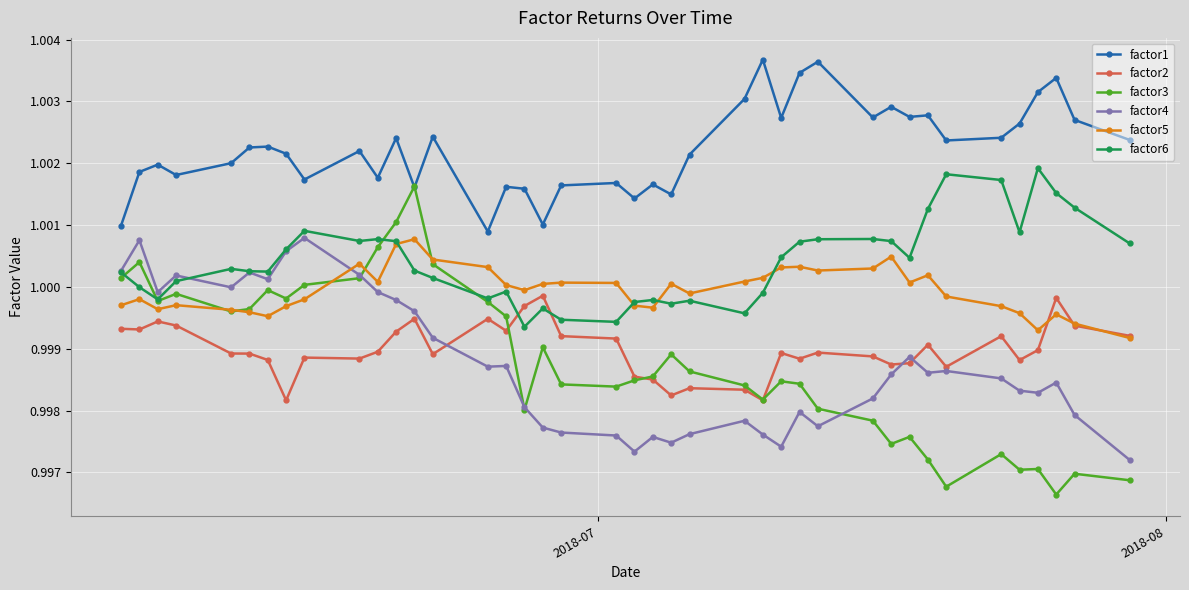

Which series has the largest range (max minus min)?

factor3